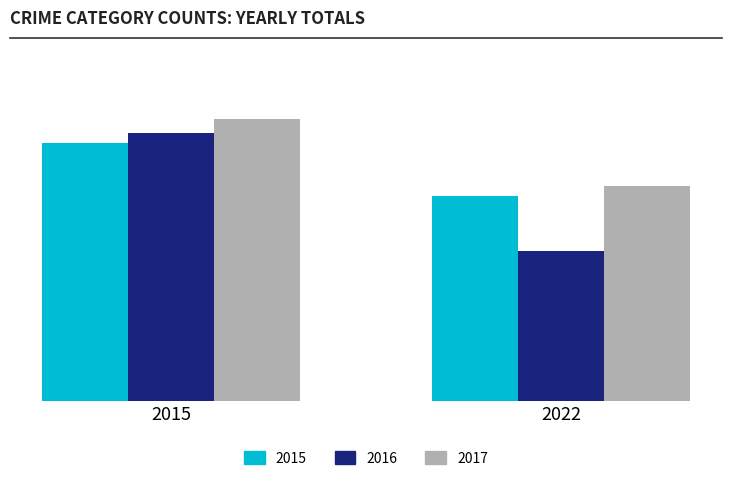

Are the bars horizontal?

No